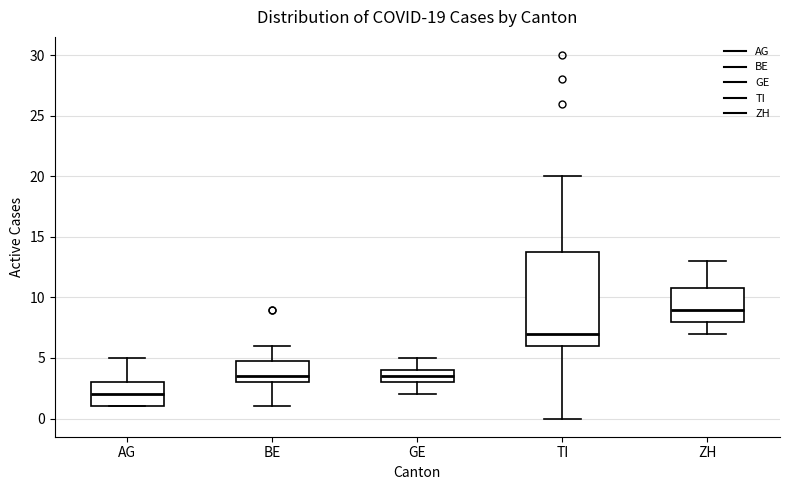

Which box has the highest median line?

ZH